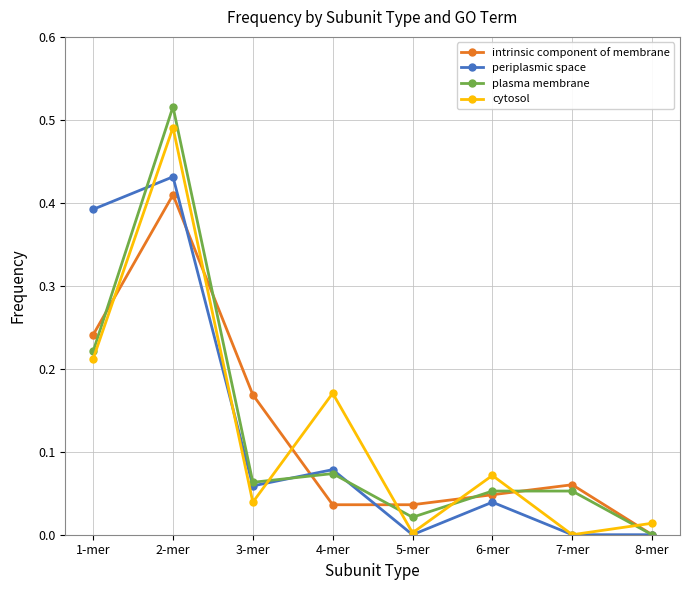

How many intersections are there between cytosol and intrinsic component of membrane?

7